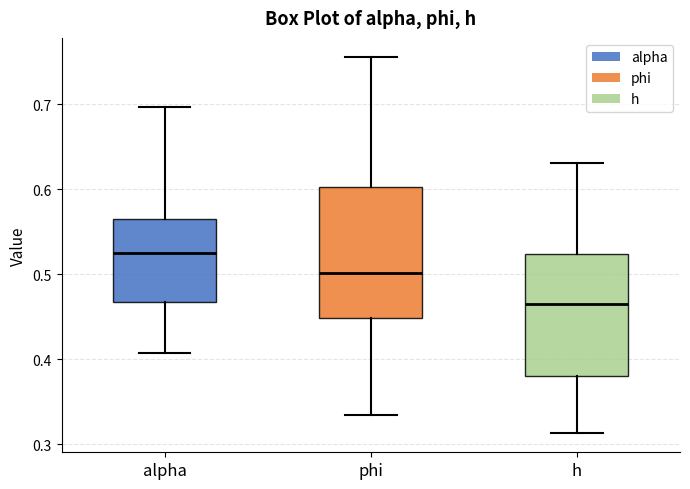

Where does the lower whisker of the box for phi end on the y-axis? The values are not printed on the chart, so give them approximately, as read against the axis.

0.34